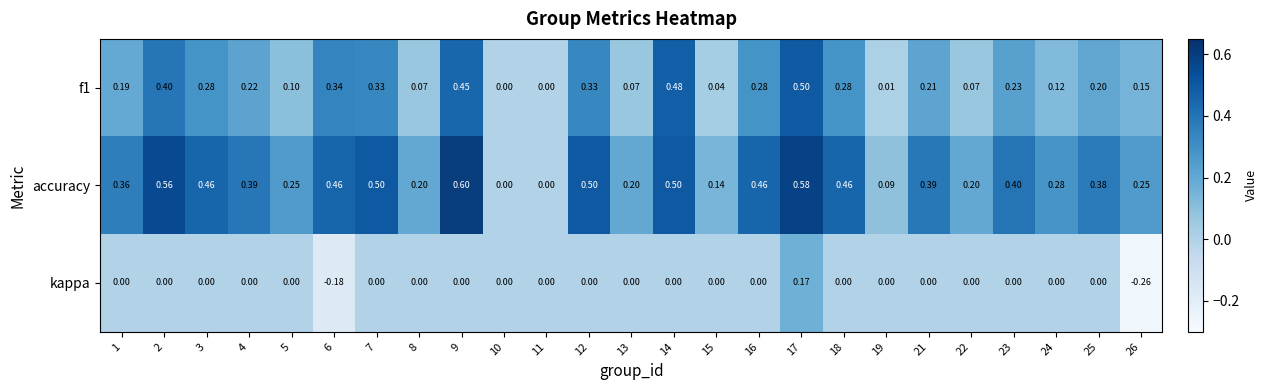

How many categories are shown in the chart?

25